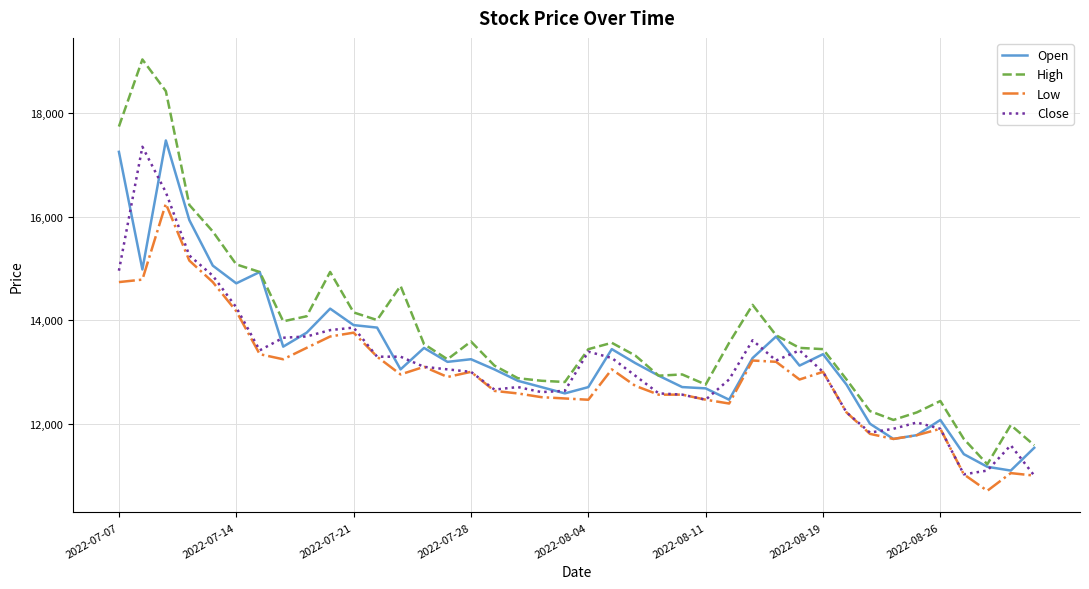

Which series has the largest total across all categories?

High